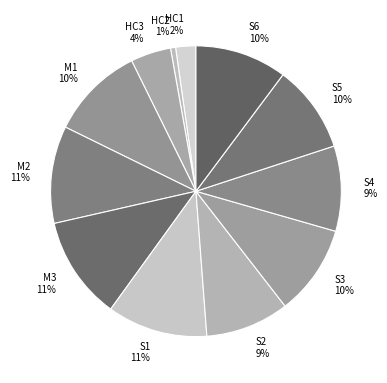

Is HC3 the majority of the pie?

No